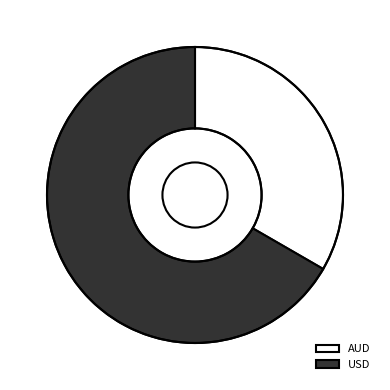

How many slices are in this pie chart?

2